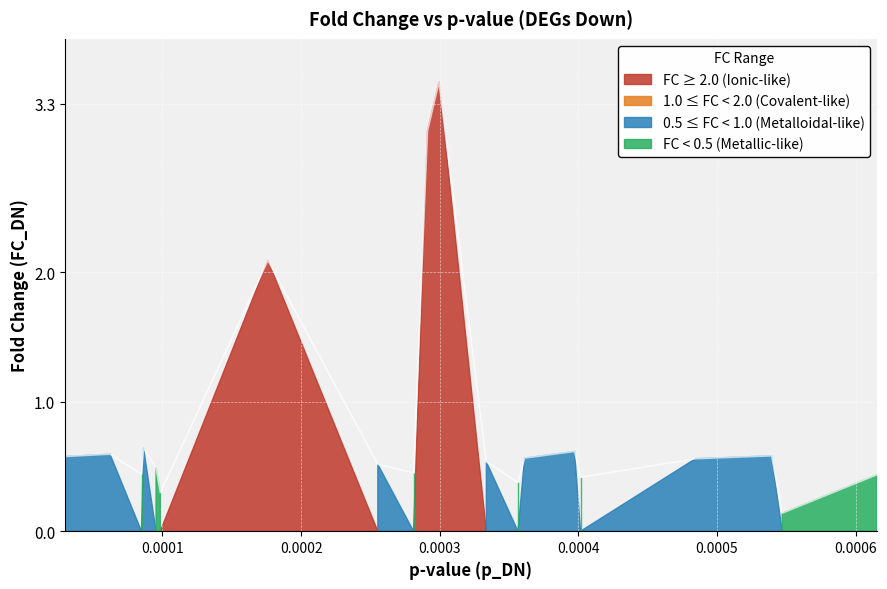

Reading left to right, extract all data points from this chart.

0.6	0.6	0.4	0.6	0.5	0.3	2.1	0.5	0.5	3.1	3.5	0.5	0.4	0.6	0.6	0.4	0.6	0.6	0.1	0.4